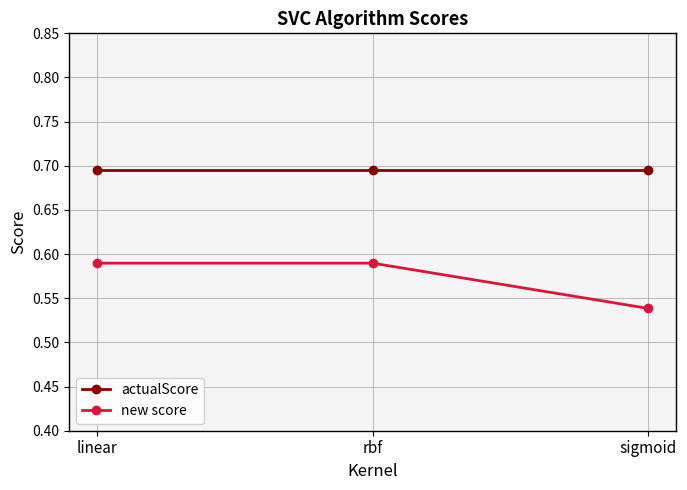

Is the value of actualScore at linear greater than the value of new score at linear?

Yes